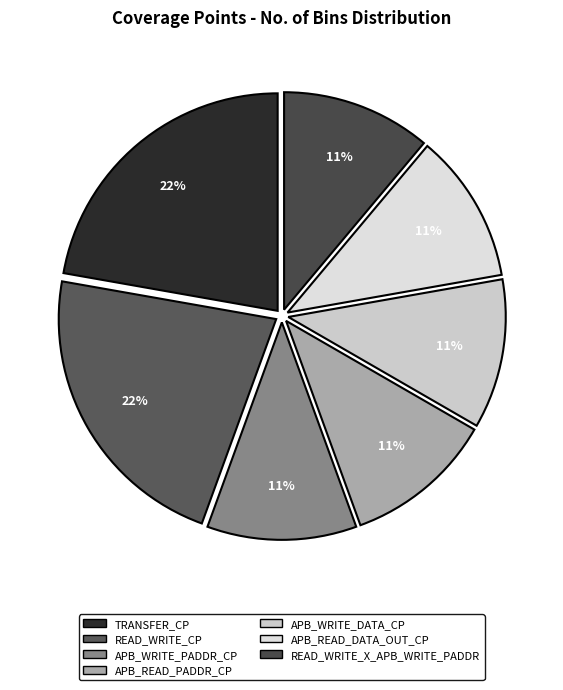

The APB_READ_DATA_OUT_CP slice represents 11% of the pie. True or false?

True